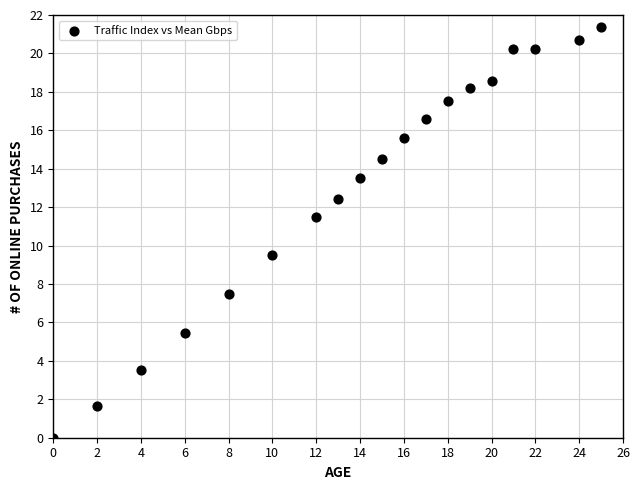

What Y value in the scatter plot is closest to 10?

9.5